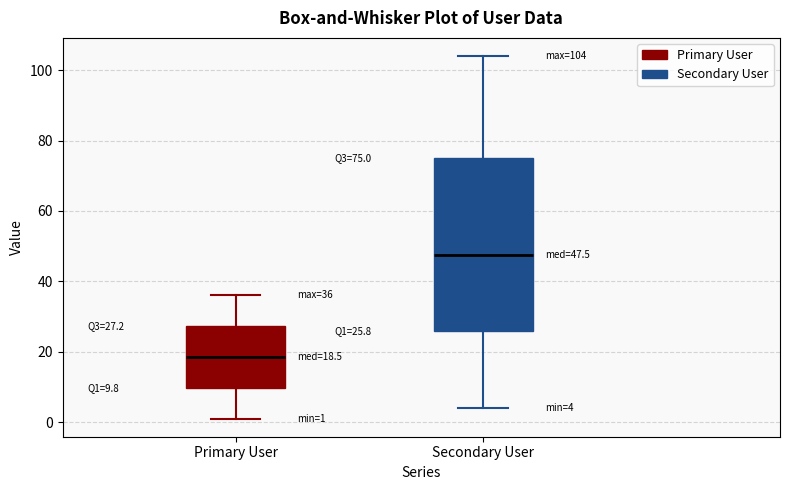

Comparing the boxes themselves (not the whiskers), which one is the tallest?

Secondary User